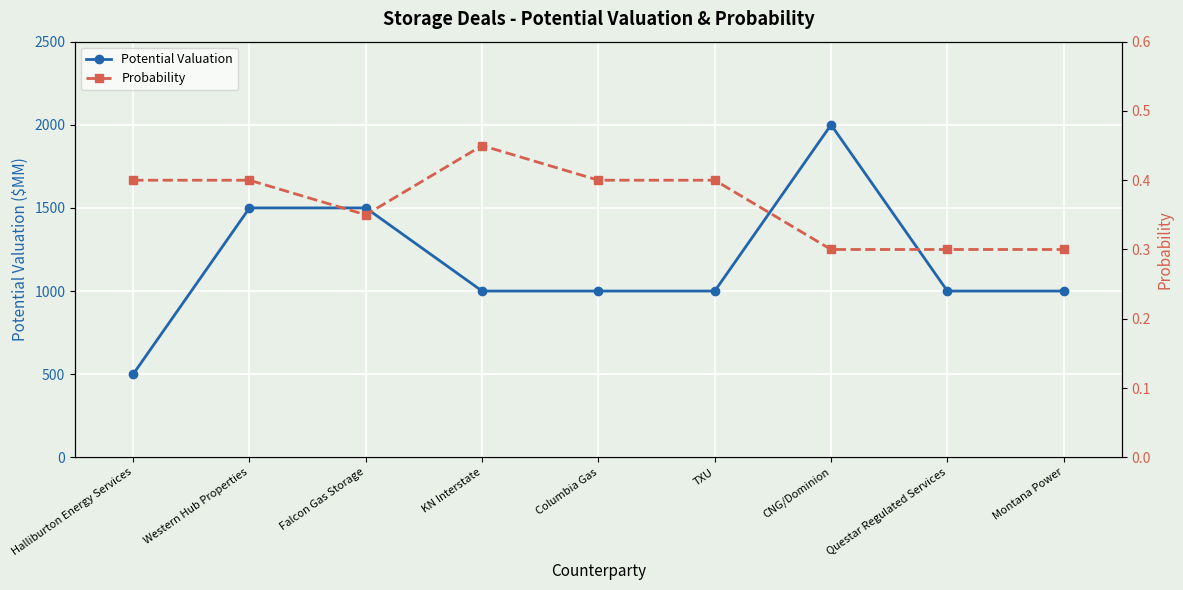

Rank the categories by Probability value from highest to lowest.

KN Interstate, Halliburton Energy Services, Western Hub Properties, Columbia Gas, TXU, Falcon Gas Storage, CNG/Dominion, Questar Regulated Services, Montana Power